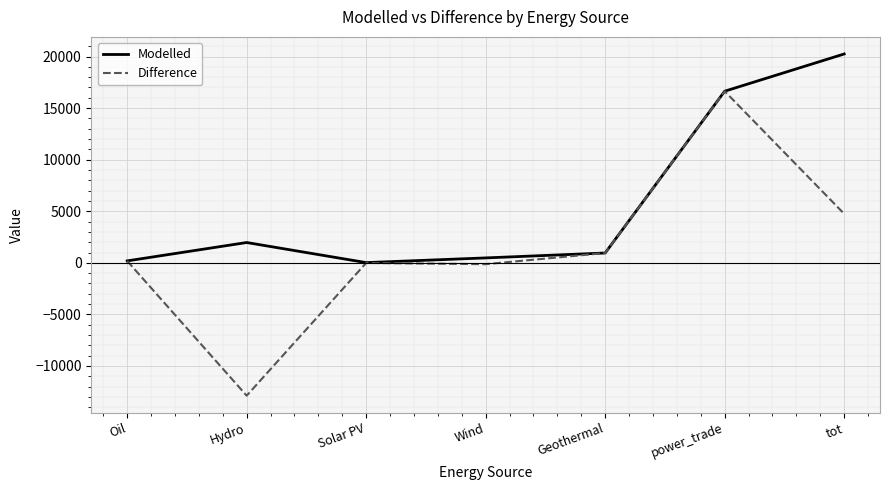

Which series has the largest range (max minus min)?

Difference